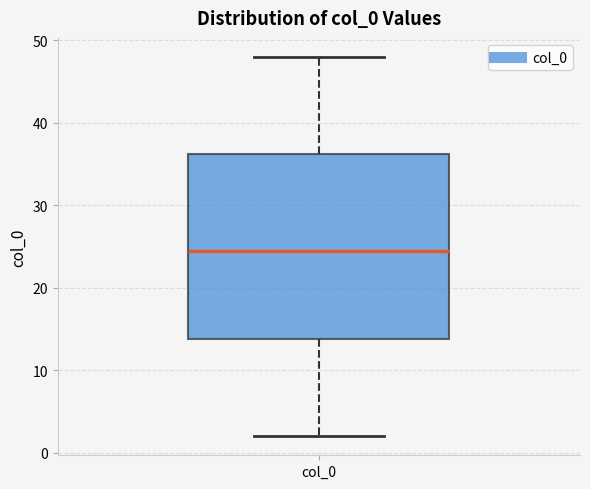

Where does the median line of the box for col_0 sit on the y-axis? The values are not printed on the chart, so give them approximately, as read against the axis.

25